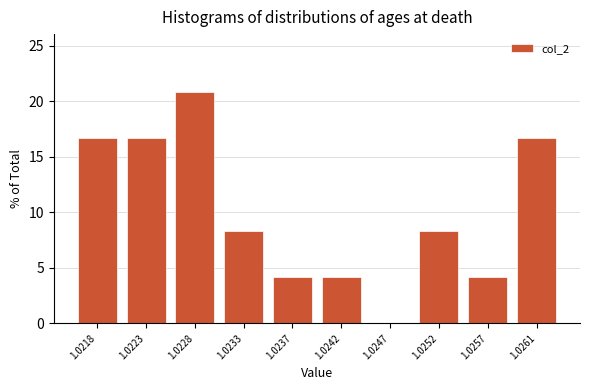

Reading right to left, transcribe all the data shown in this chart.

1.0261=16.7	1.0257=4.2	1.0252=8.3	1.0247=0.0	1.0242=4.2	1.0237=4.2	1.0233=8.3	1.0228=20.8	1.0223=16.7	1.0218=16.7